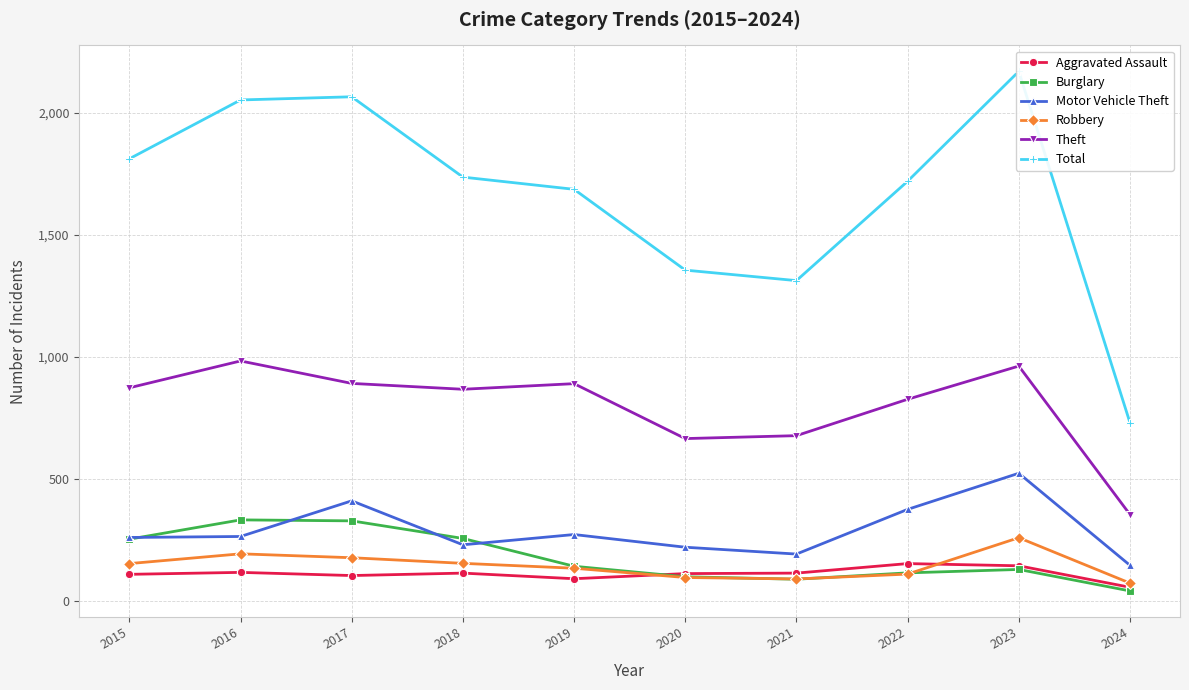

Reading left to right, extract all data points from this chart.

Aggravated Assault: 2015=110	2016=118	2017=105	2018=115	2019=92	2020=113	2021=115	2022=154	2023=145	2024=57
Burglary: 2015=254	2016=333	2017=329	2018=257	2019=143	2020=100	2021=90	2022=116	2023=130	2024=42
Motor Vehicle Theft: 2015=261	2016=265	2017=411	2018=231	2019=273	2020=221	2021=193	2022=376	2023=524	2024=147
Robbery: 2015=154	2016=194	2017=178	2018=155	2019=135	2020=97	2021=91	2022=111	2023=260	2024=74
Theft: 2015=874	2016=984	2017=892	2018=868	2019=891	2020=666	2021=678	2022=827	2023=963	2024=355
Total: 2015=1812	2016=2053	2017=2066	2018=1737	2019=1687	2020=1356	2021=1313	2022=1720	2023=2170	2024=731